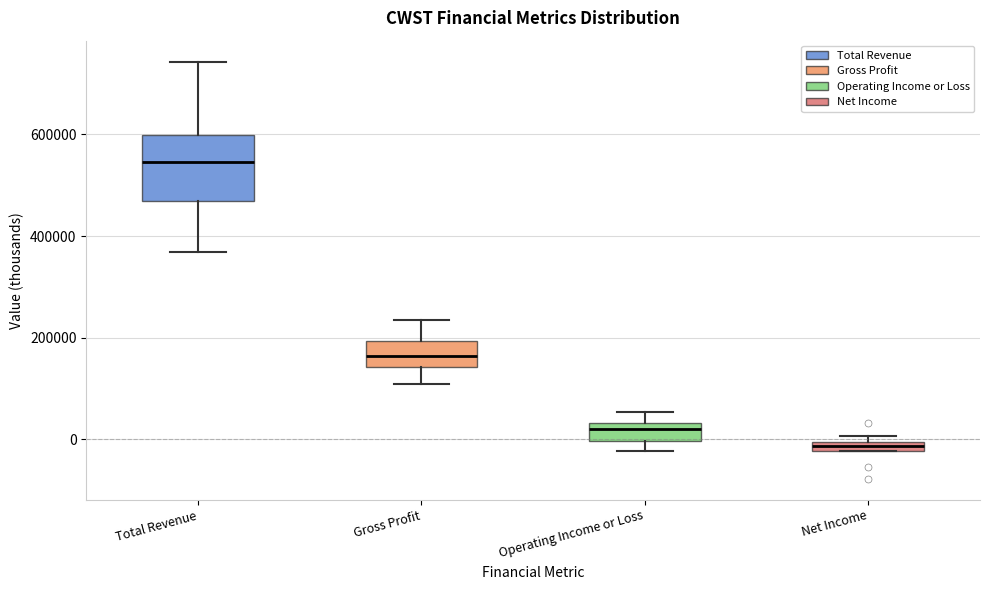

Comparing the boxes themselves (not the whiskers), which one is the tallest?

Total Revenue